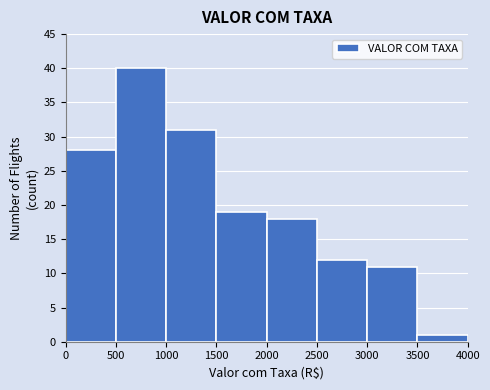

Reading left to right, transcribe this chart: for each bar, give the range it covers on the x-axis and its height. The values are not printed on the chart, so give them approximately, as read against the axis.

0 to 500: 28
500 to 1000: 40
1000 to 1500: 31
1500 to 2000: 19
2000 to 2500: 18
2500 to 3000: 12
3000 to 3500: 11
3500 to 4000: 1